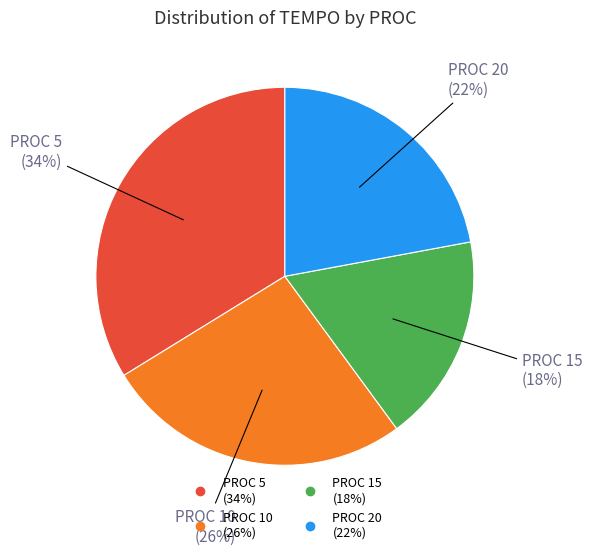

To the nearest percent, what is the difference between the largest and smallest slice percentages?

16%